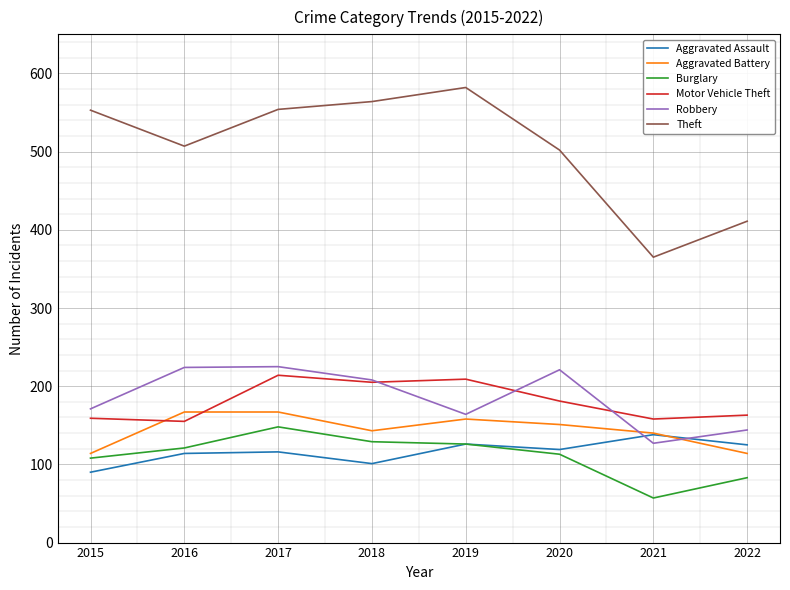

True or false: Robbery and Theft intersect in this chart.

False